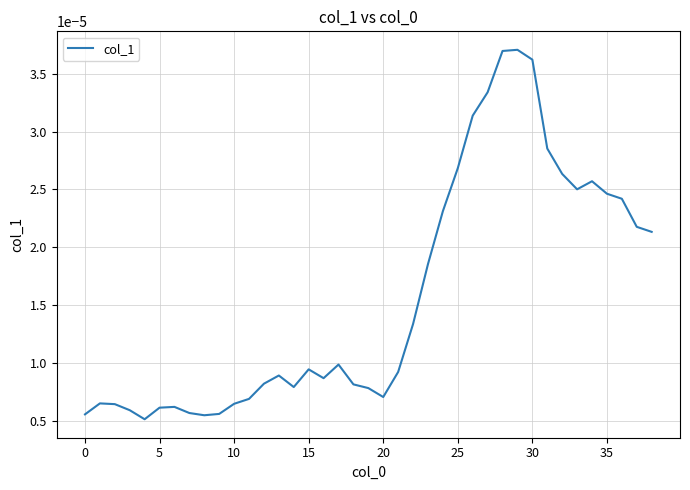

How many values are between 0 and 1?

39